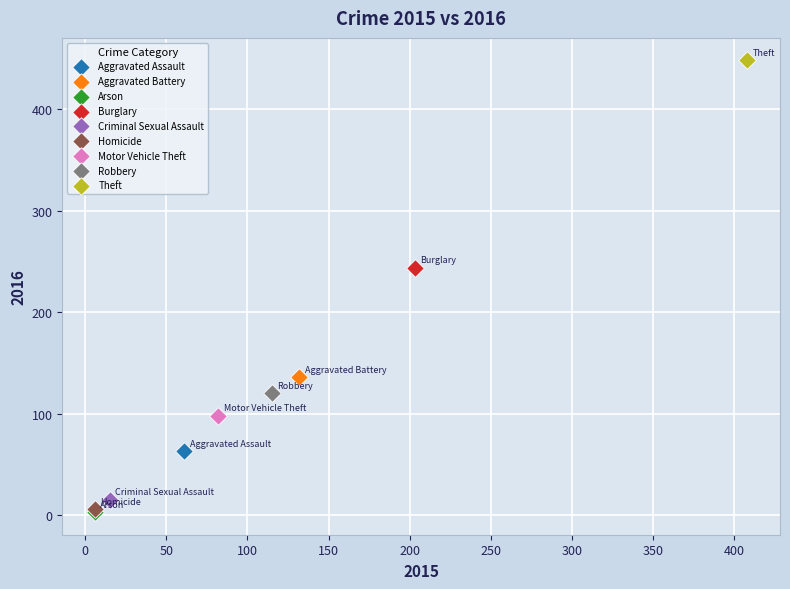

Which series reaches the maximum Y coordinate?

Theft